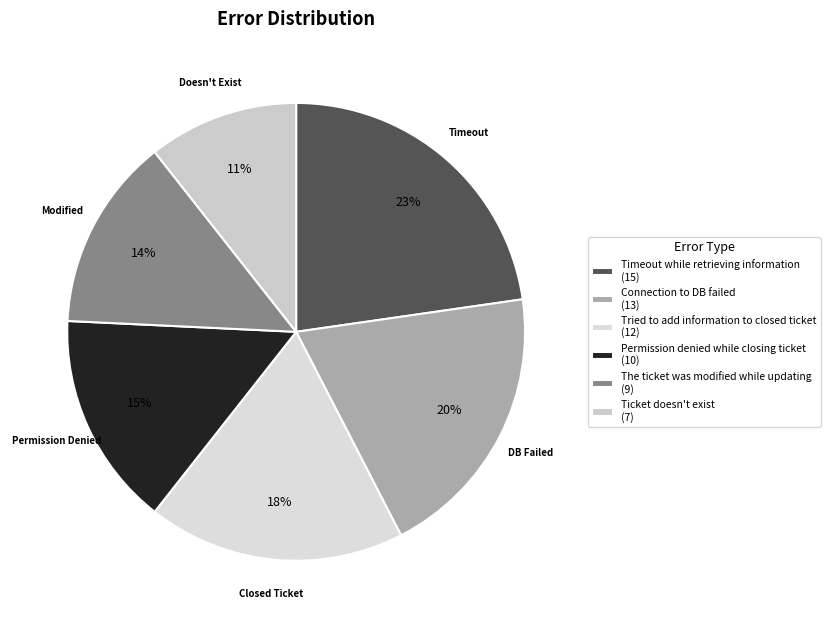

How many segments does this pie chart have?

6